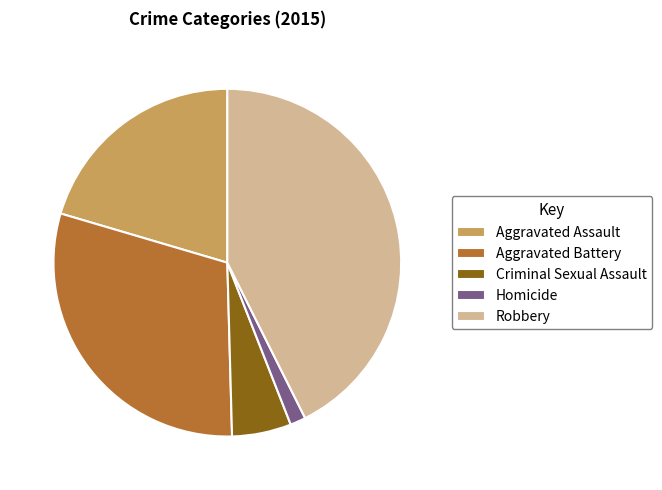

Does any single category account for the majority?

No